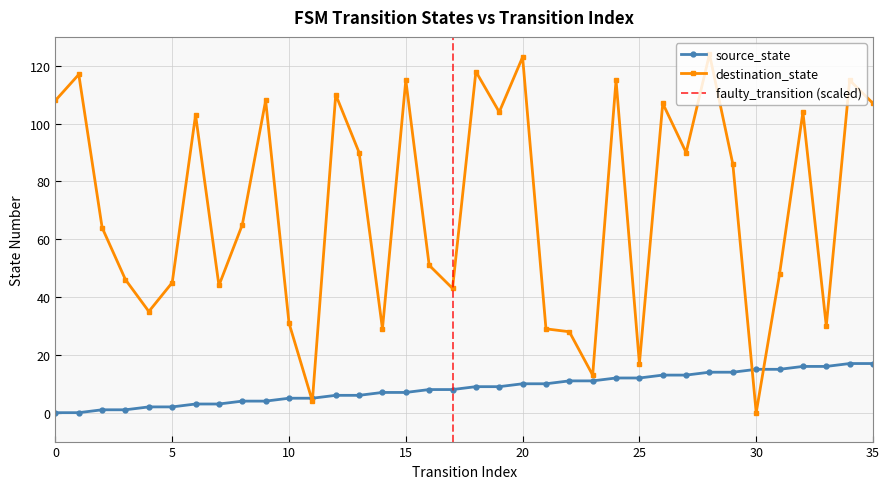

Is it true that destination_state equals 39 at 9?

False